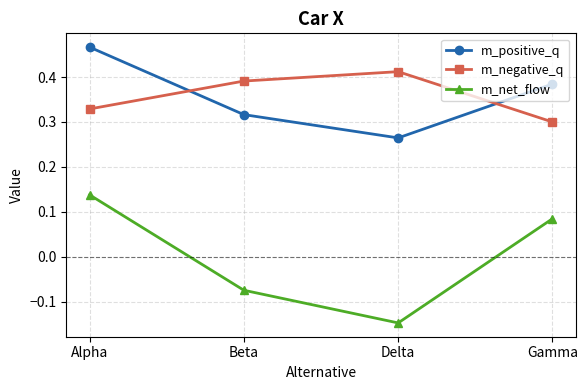

True or false: m_positive_q and m_negative_q intersect in this chart.

True